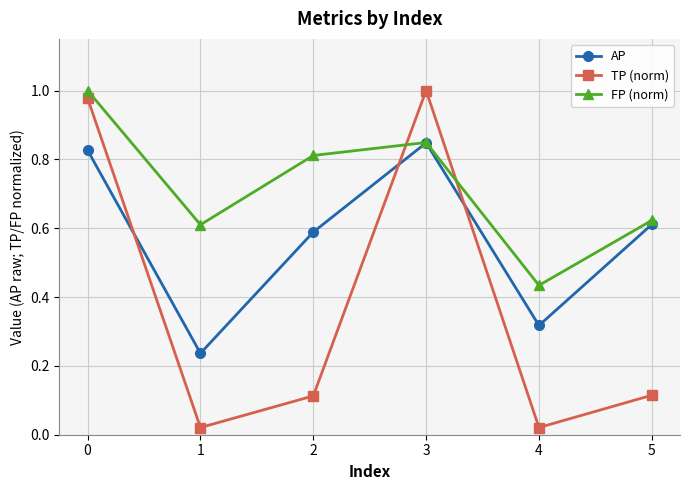

The value of TP (norm) at 3 is 1.7. True or false?

False